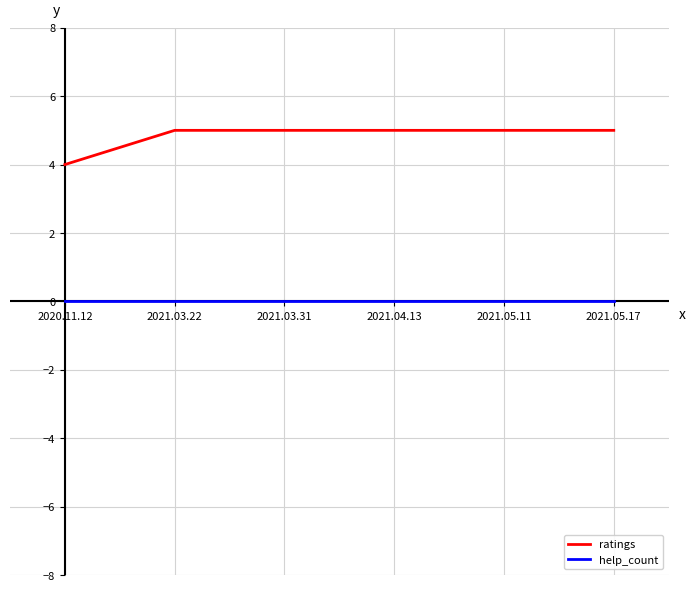

Rank the series by their maximum value, from lowest to highest.

help_count, ratings